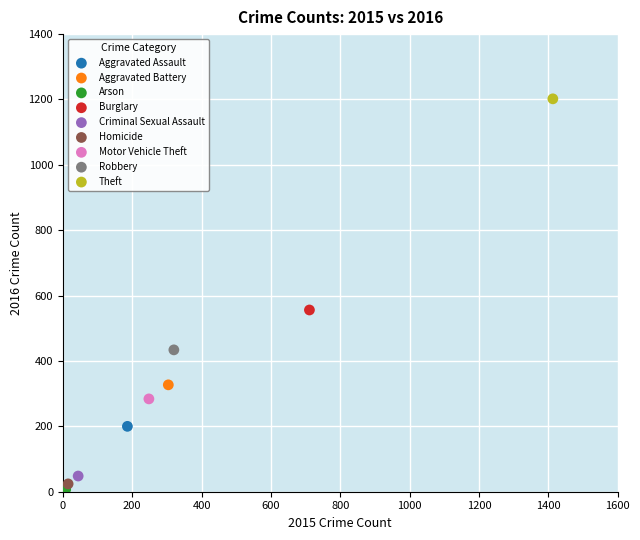

Which series reaches the minimum Y coordinate?

Arson